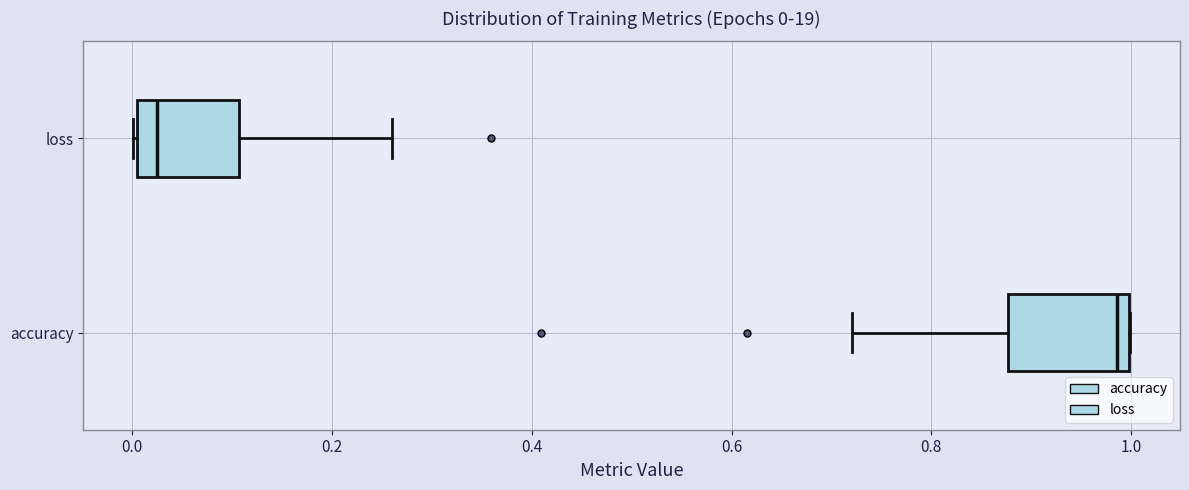

Which box's median line is the furthest to the right?

accuracy